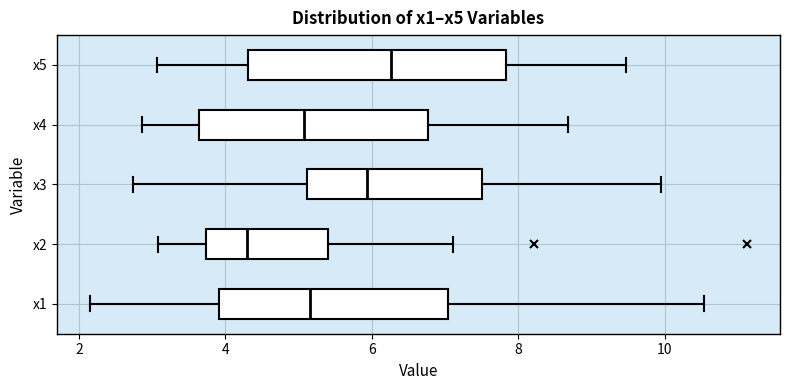

Comparing the boxes themselves (not the whiskers), which one is the widest?

x5